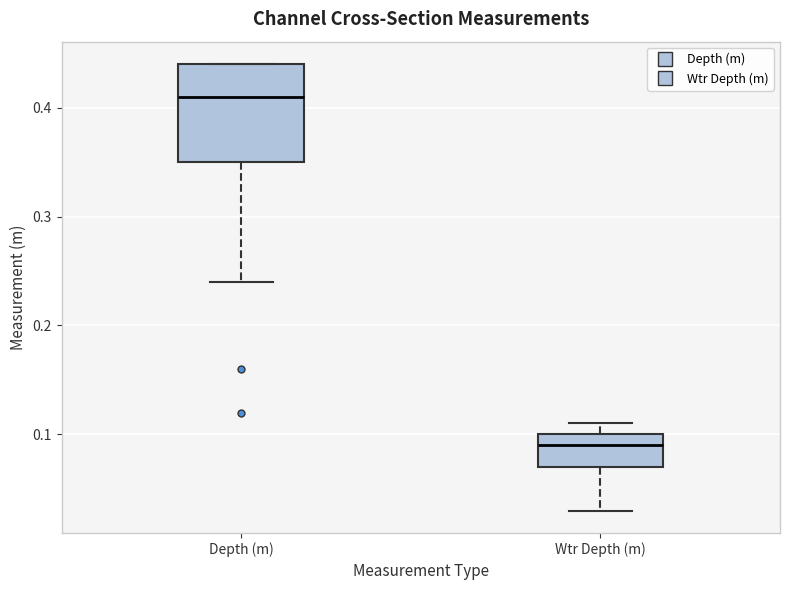

Reading left to right, transcribe this box plot: for each box, give where its median line is, the range the box spans, and where its two whiskers end, as read against the y-axis. The values are not printed on the chart, so give them approximately, as read against the axis.

Depth (m): median 0.41, box 0.35 to 0.44, whiskers 0.24 to 0.44
Wtr Depth (m): median 0.09, box 0.07 to 0.10, whiskers 0.03 to 0.11